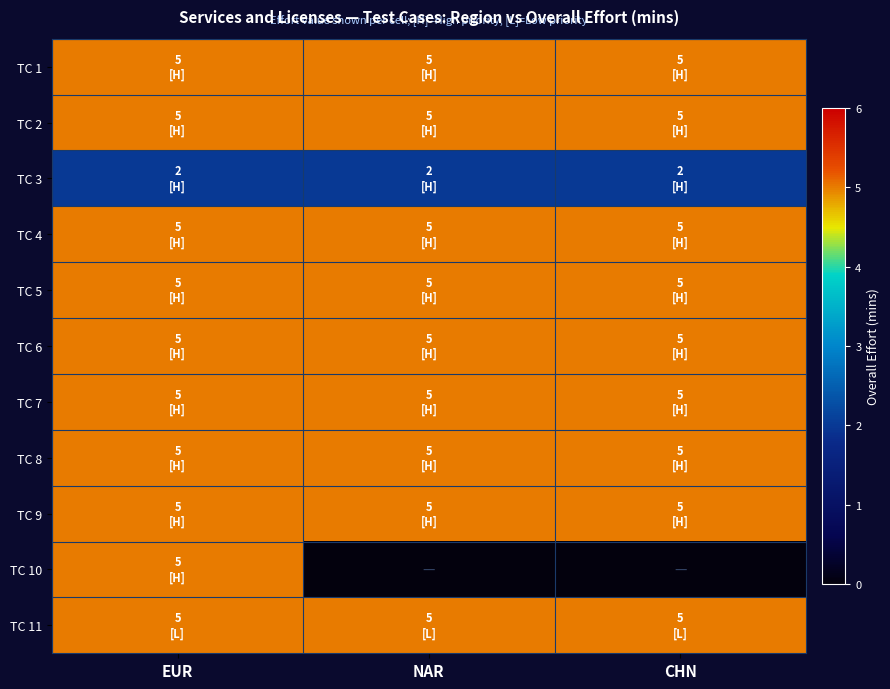

At which category is the sum across all series the highest?

EUR